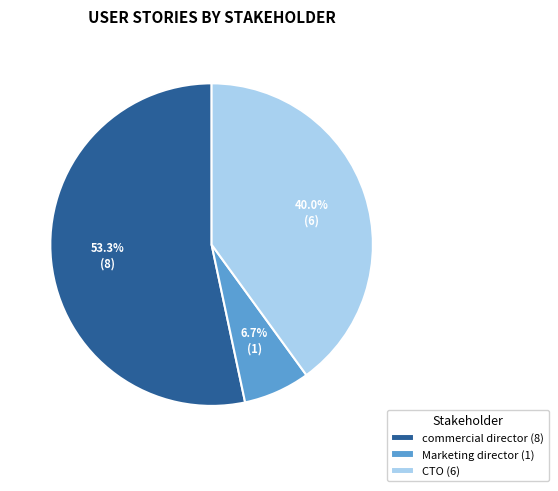

Does any single category account for the majority?

Yes